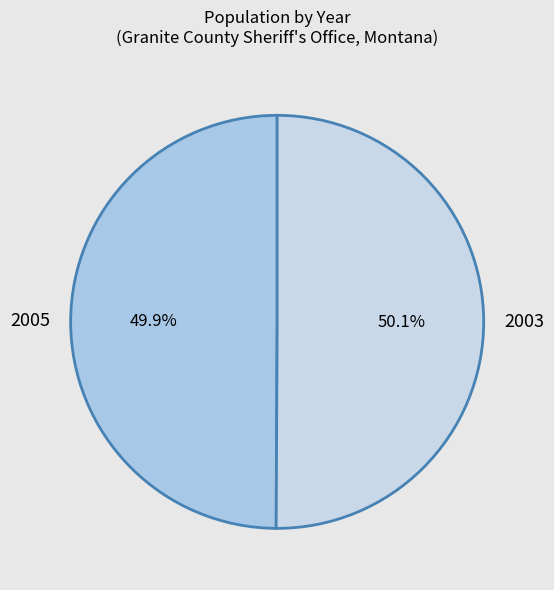

What percentage do 2003 and 2005 together represent?

100.0%